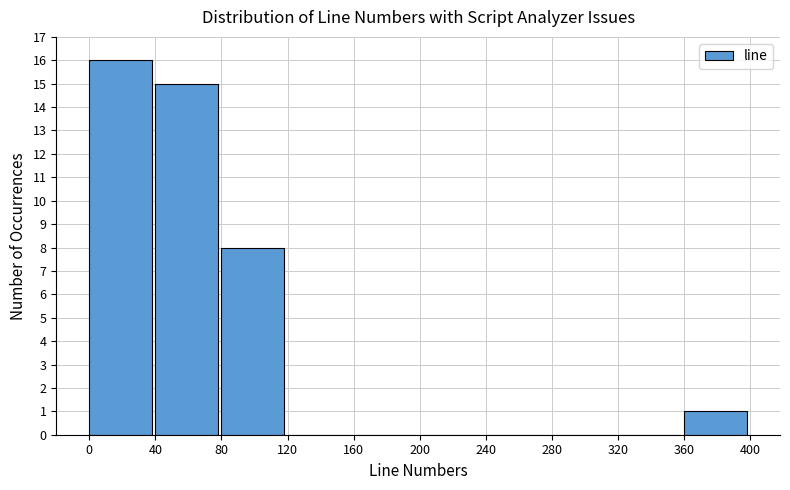

Which range on the x-axis has the tallest bar?

0 to 40